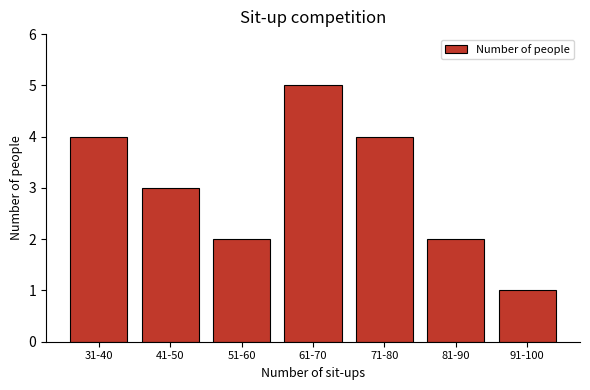

Reading left to right, what are all the values shown in this chart?

31-40=4	41-50=3	51-60=2	61-70=5	71-80=4	81-90=2	91-100=1